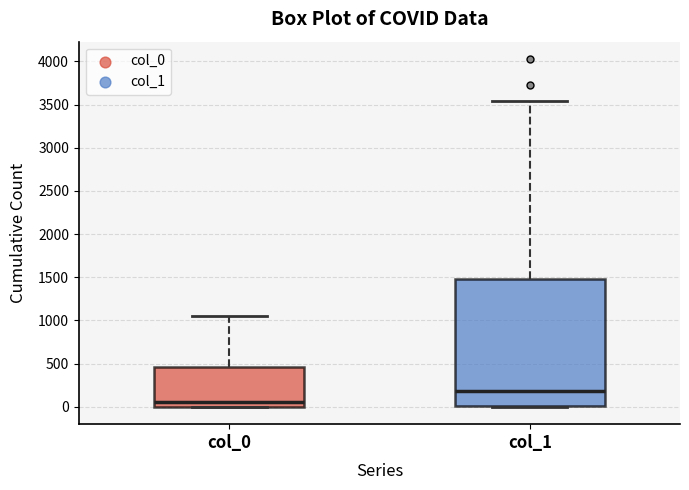

Reading left to right, transcribe this box plot: for each box, give where its median line is, the range the box spans, and where its two whiskers end, as read against the y-axis. The values are not printed on the chart, so give them approximately, as read against the axis.

col_0: median 50, box 0 to 450, whiskers 0 to 1050
col_1: median 200, box 0 to 1500, whiskers 0 to 3550